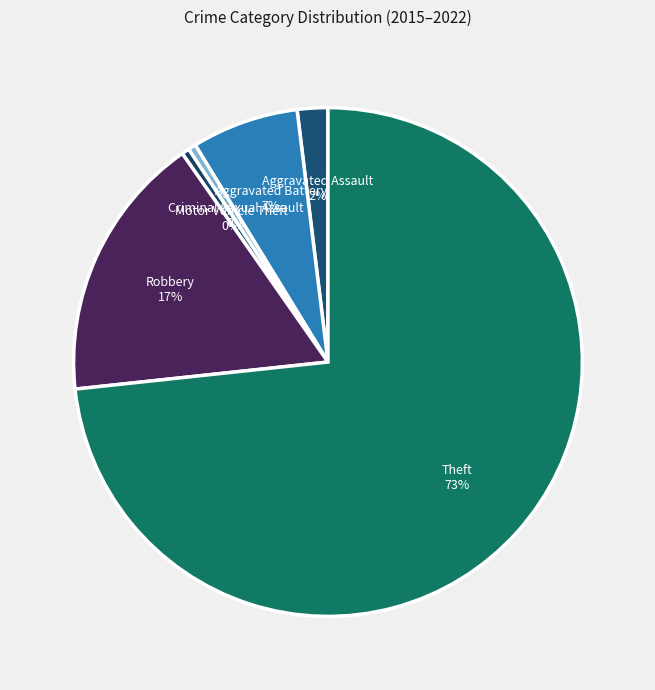

Count the number of slices in the pie.

6